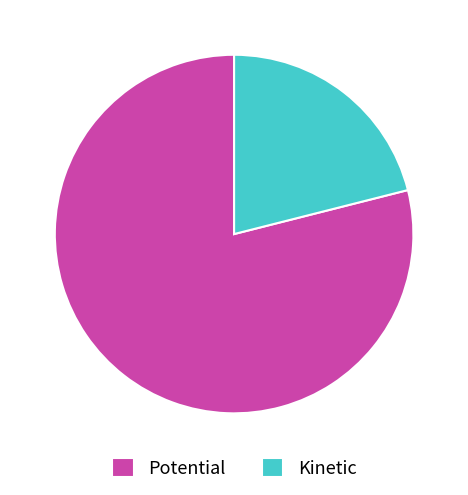

The Kinetic slice represents 15% of the pie. True or false?

False